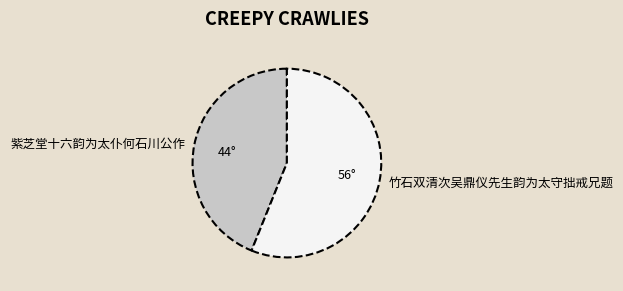

What is the majority slice?

竹石双清次吴鼎仪先生韵为太守拙戒兄题